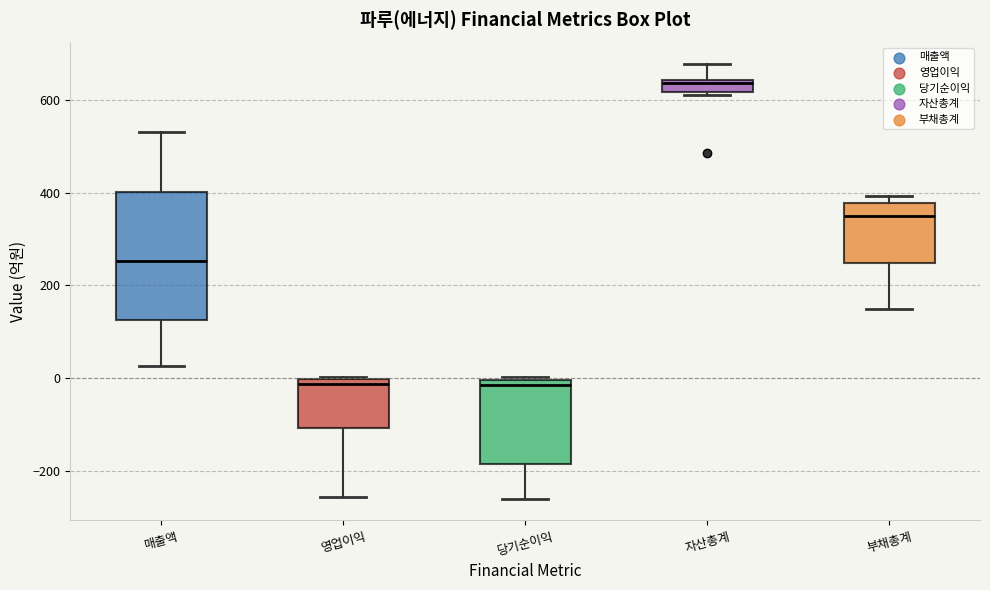

Where is the upper edge of the box for 당기순이익 on the y-axis? The values are not printed on the chart, so give them approximately, as read against the axis.

0